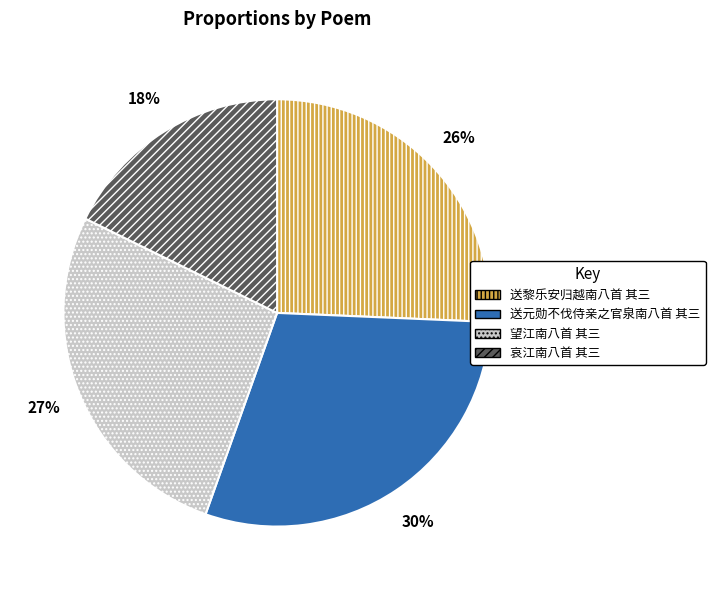

True or false: 望江南八首 其三 accounts for 27% of the total.

True